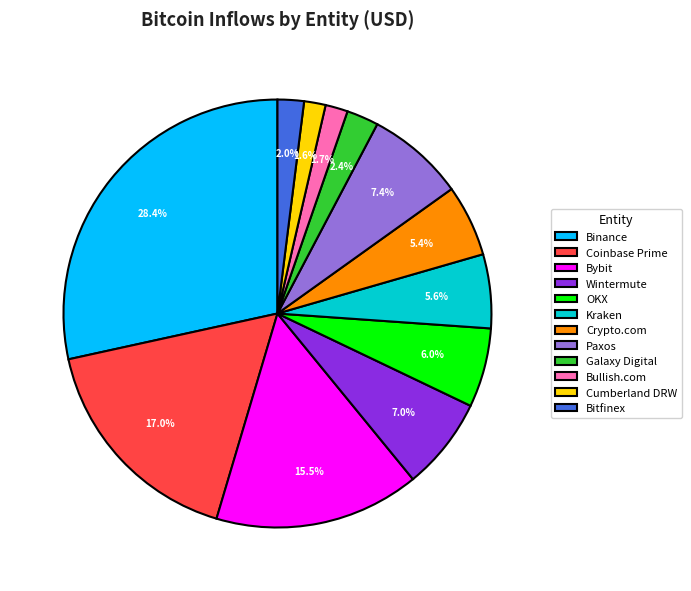

Does Paxos represent more than half of the total?

No